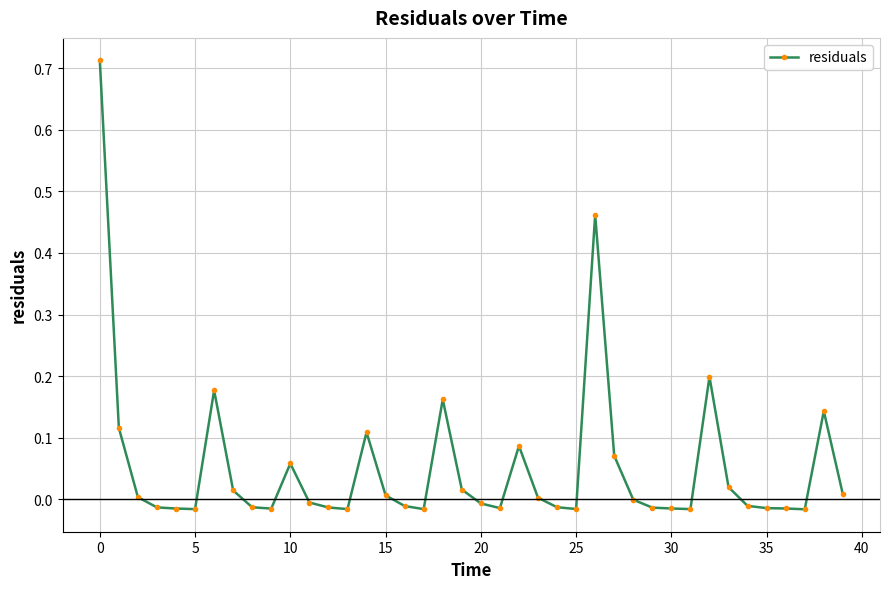

What is the sum of all values?

2.1